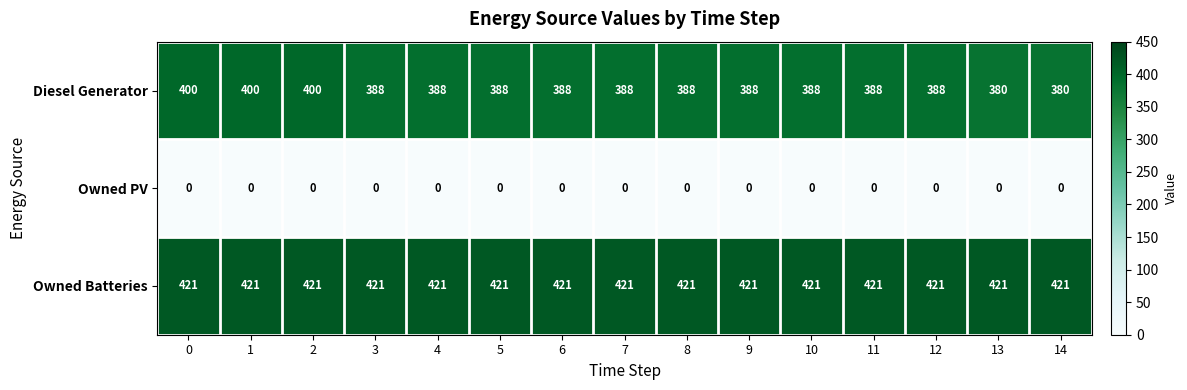

Which series has the largest total across all categories?

Owned Batteries